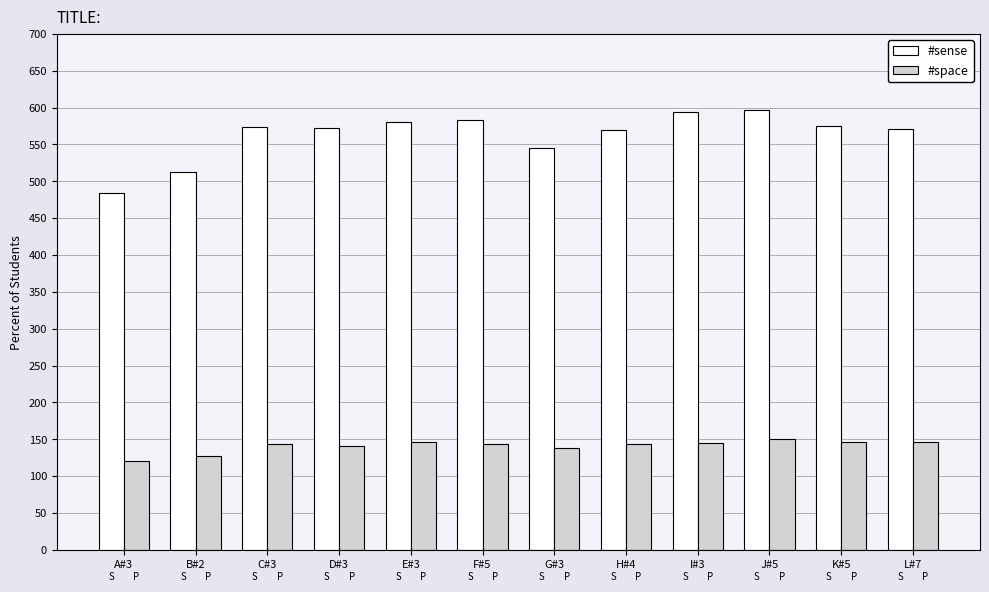

What are all the series names shown in the legend?

#sense, #space